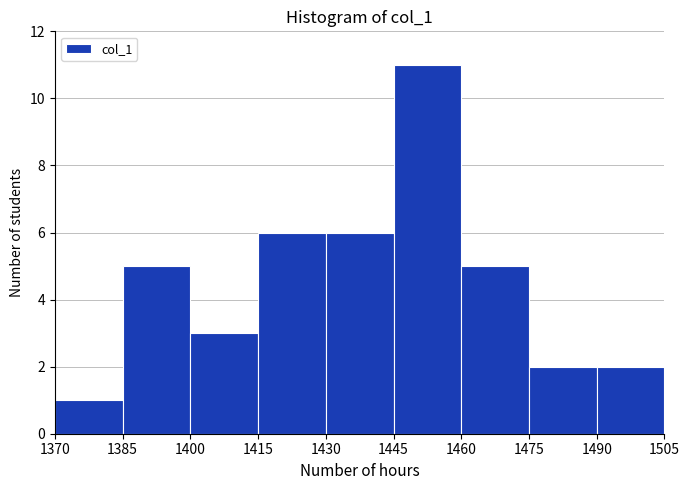

Which range on the x-axis has the tallest bar?

1445 to 1460